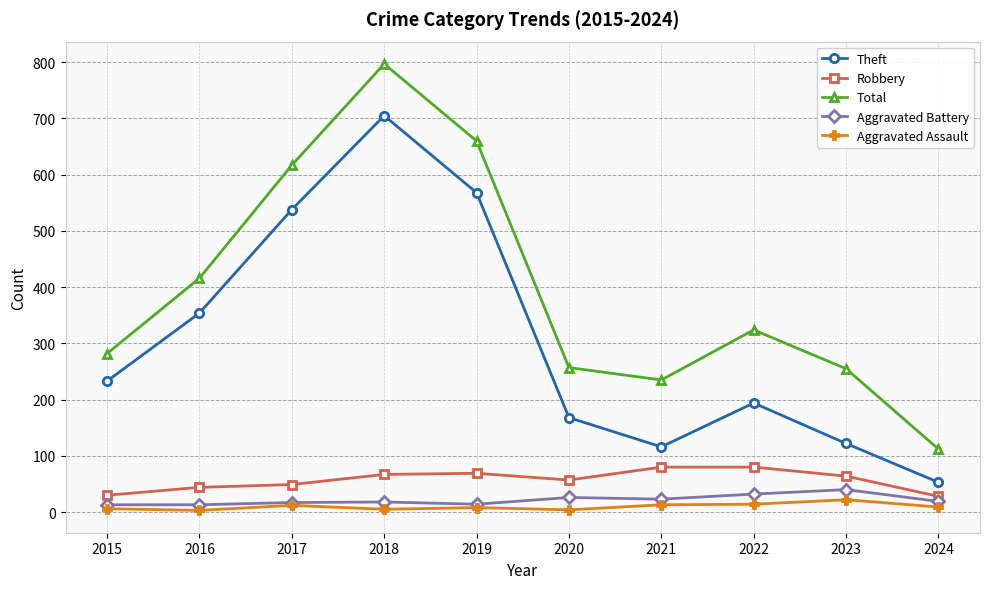

True or false: Total and Aggravated Battery cross at least once.

False